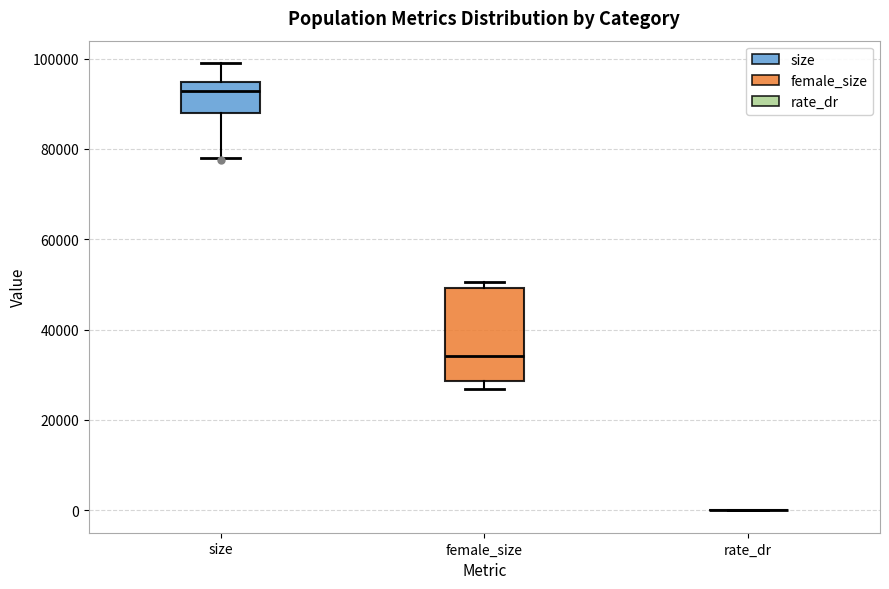

Where does the upper whisker of the box for size end on the y-axis? The values are not printed on the chart, so give them approximately, as read against the axis.

100000